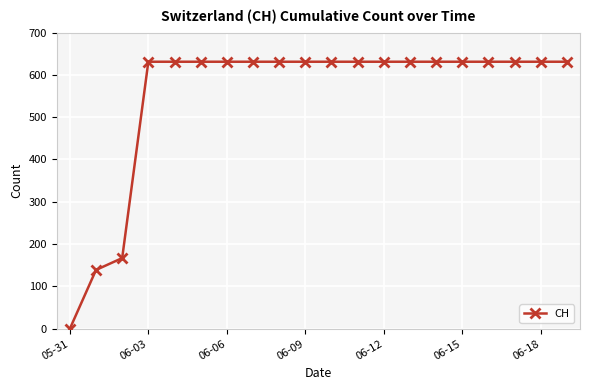

What is the value of the 15th point from the left?

631